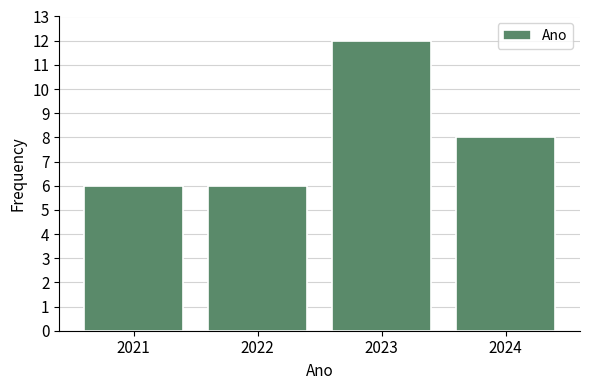

Reading left to right, list all the values displayed in this chart.

6	6	12	8